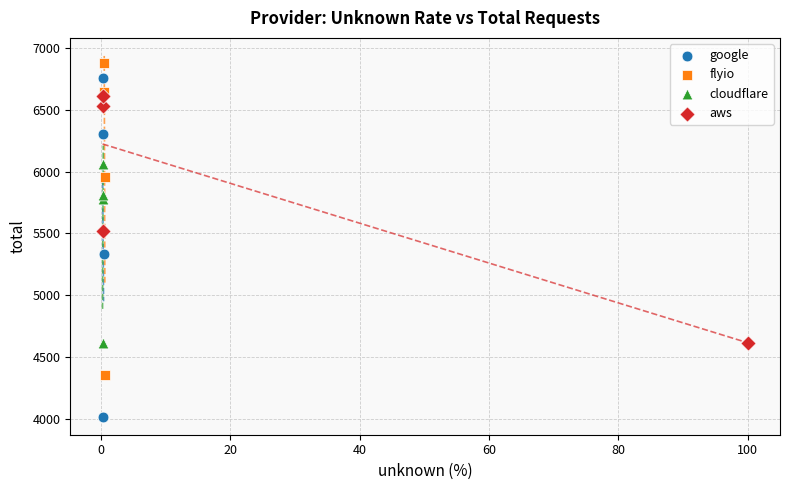

Which series reaches the minimum Y coordinate?

google